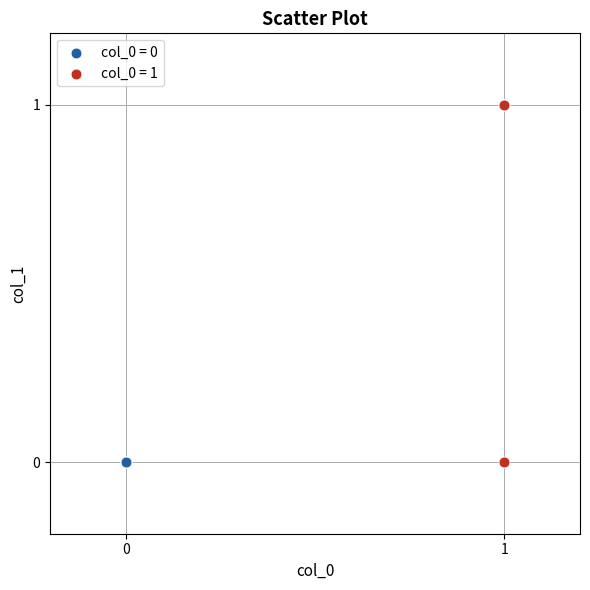

Which series contains the highest Y value?

col_0 = 1